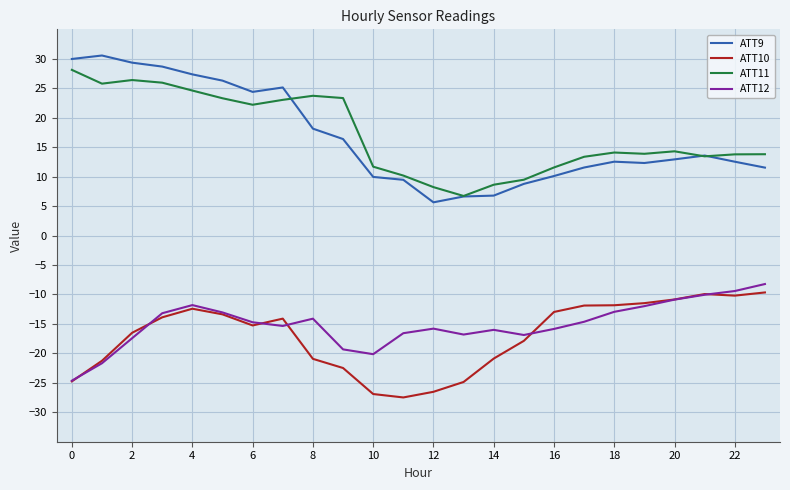

True or false: ATT11 has more than 1 points higher than both neighbors.

True